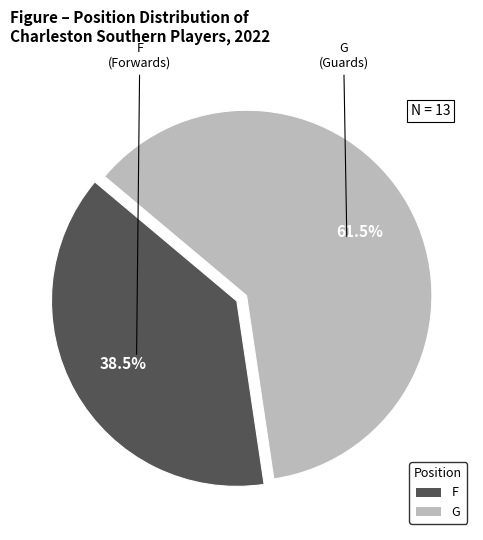

Rank the categories by value from lowest to highest.

F, G